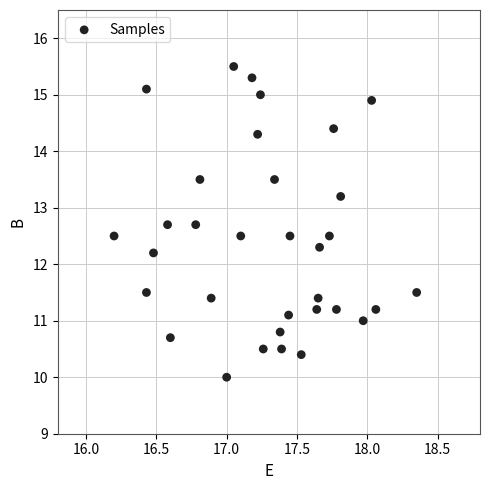

What is the range of X values (max minus min)?

2.2